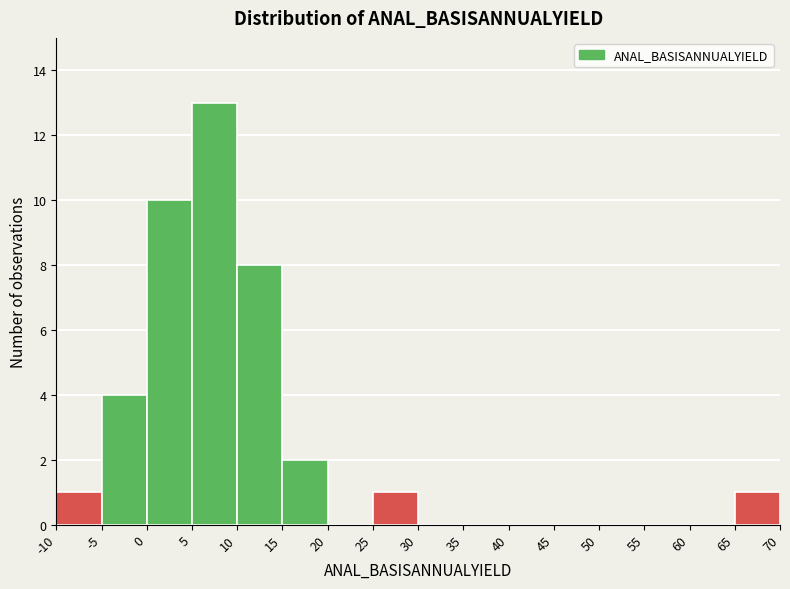

Over which range of the x-axis is the bar tallest?

5 to 10